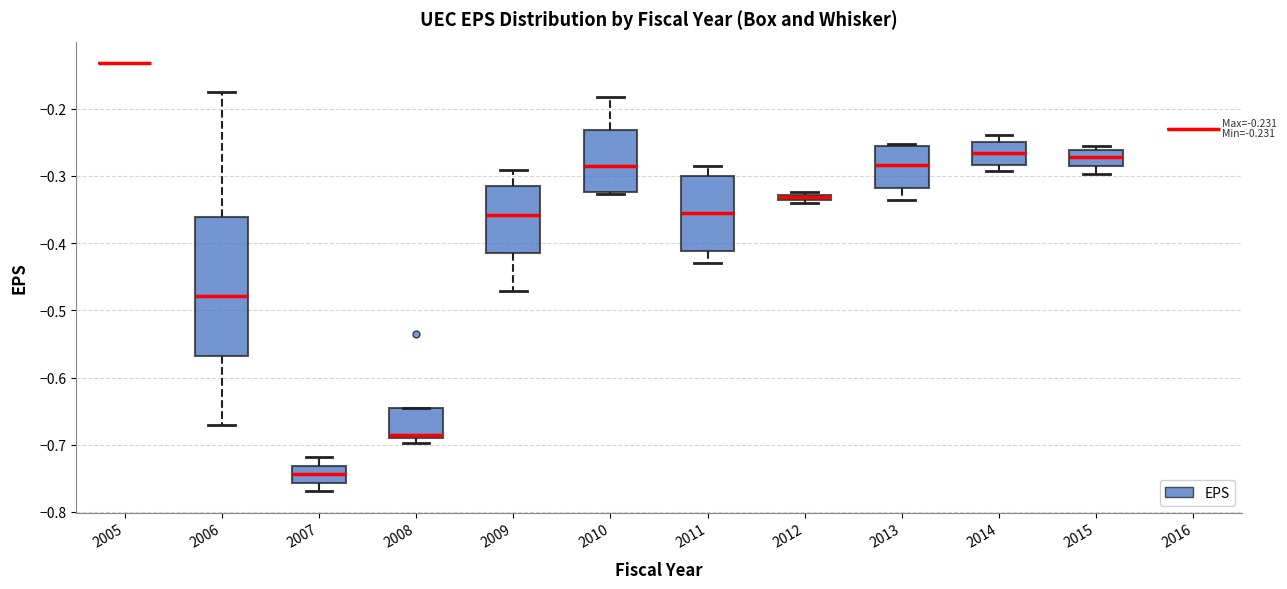

Which box is the tallest, from its lower edge to its upper edge?

2006